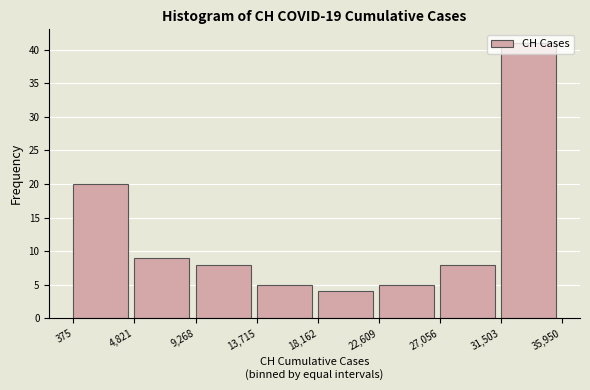

What is the height of the bar covering 27,056 to 31,503 on the x-axis? The values are not printed on the chart, so give them approximately, as read against the axis.

8